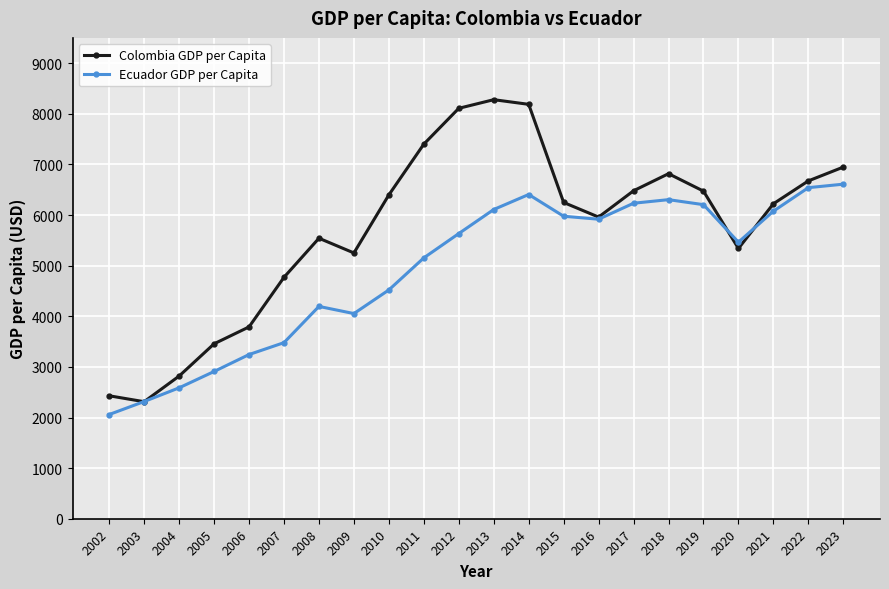

What is the sum of the Ecuador GDP per Capita values at 2003 and 2021?

8391.4